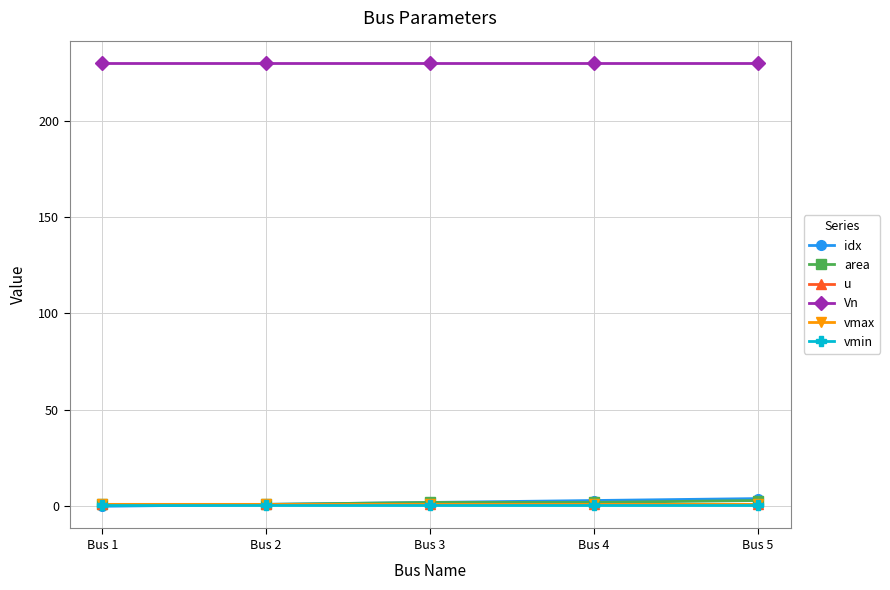

What is the lowest value of the Vn series?

230.0